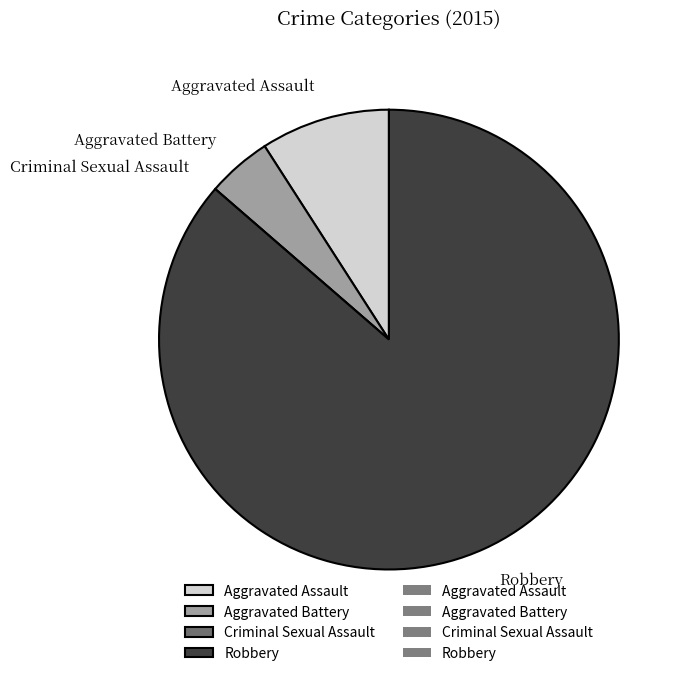

The Aggravated Assault slice represents 1% of the pie. True or false?

False